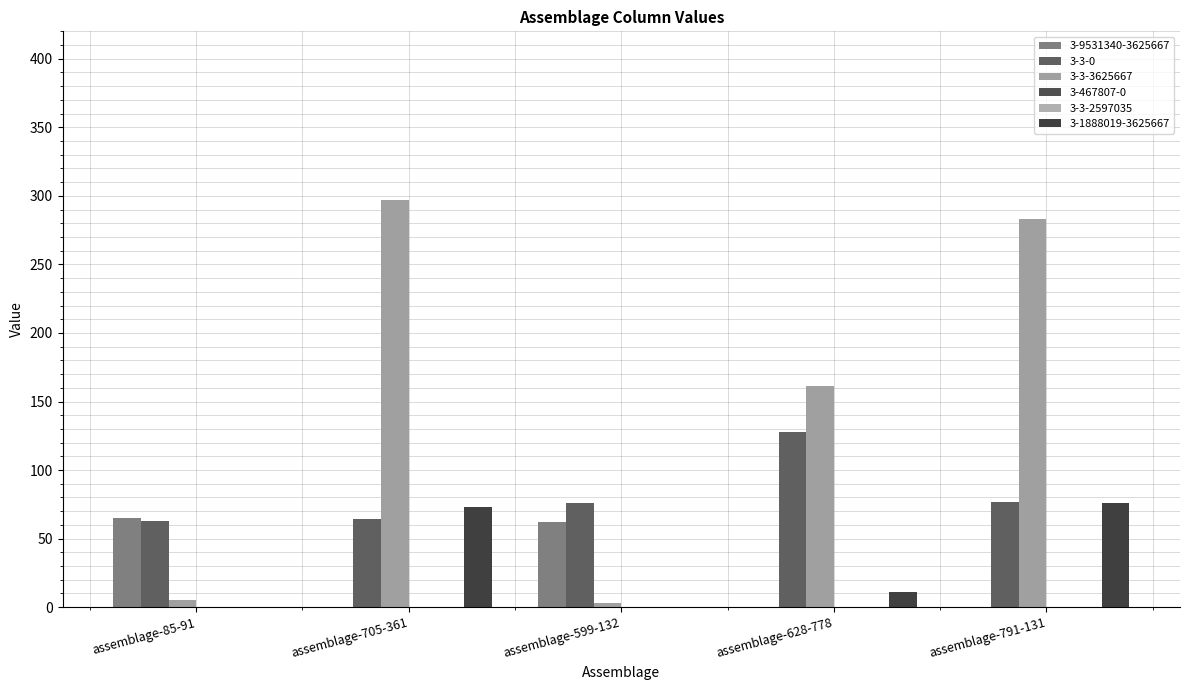

Which category has the highest value in the 3-3-0 series?

assemblage-628-778